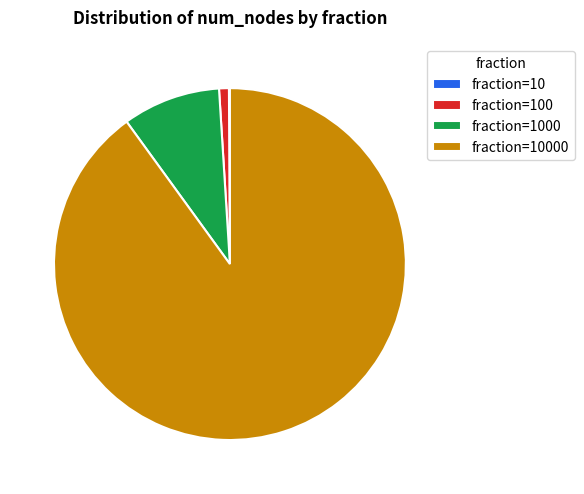

Does any single category account for the majority?

Yes